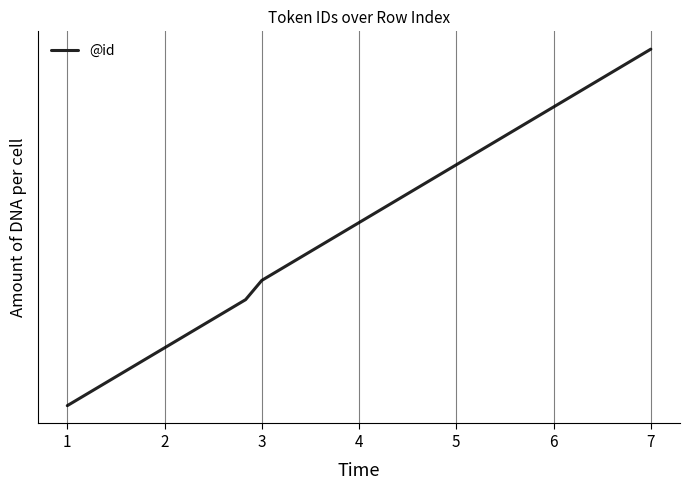

Reading left to right, what are all the values shown in this chart?

1	2	3	4	5	6	7	8	9	10	11	12	14	15	16	17	18	19	20	21	22	23	24	25	26	27	28	29	30	31	32	33	34	35	36	37	38